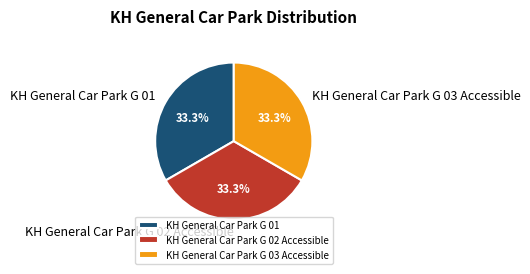

To the nearest percent, what percentage of the pie is KH General Car Park G 02 Accessible?

33%